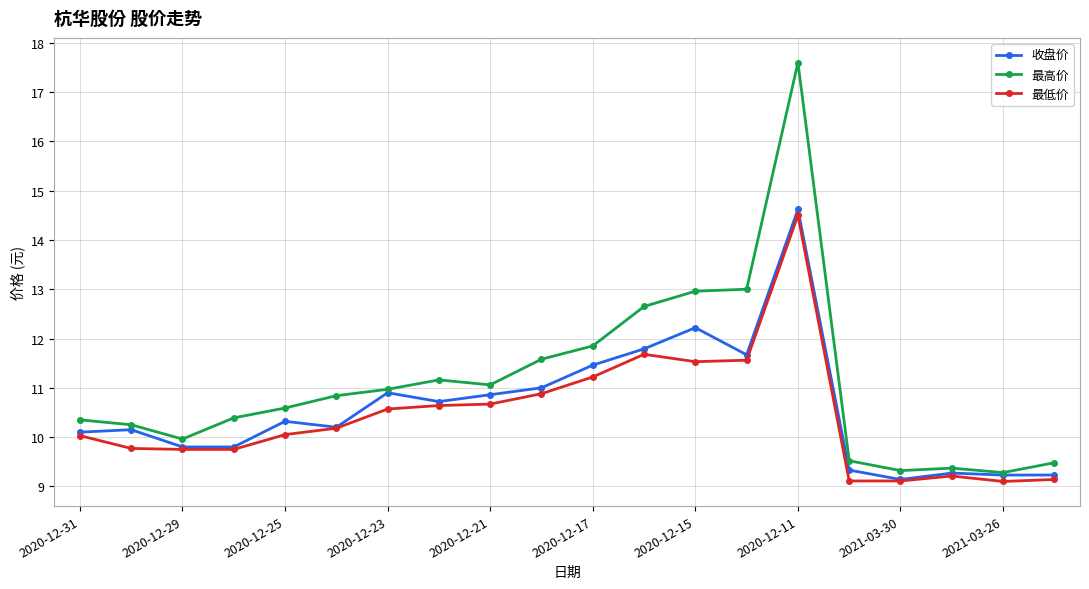

Which series has the largest total across all categories?

最高价